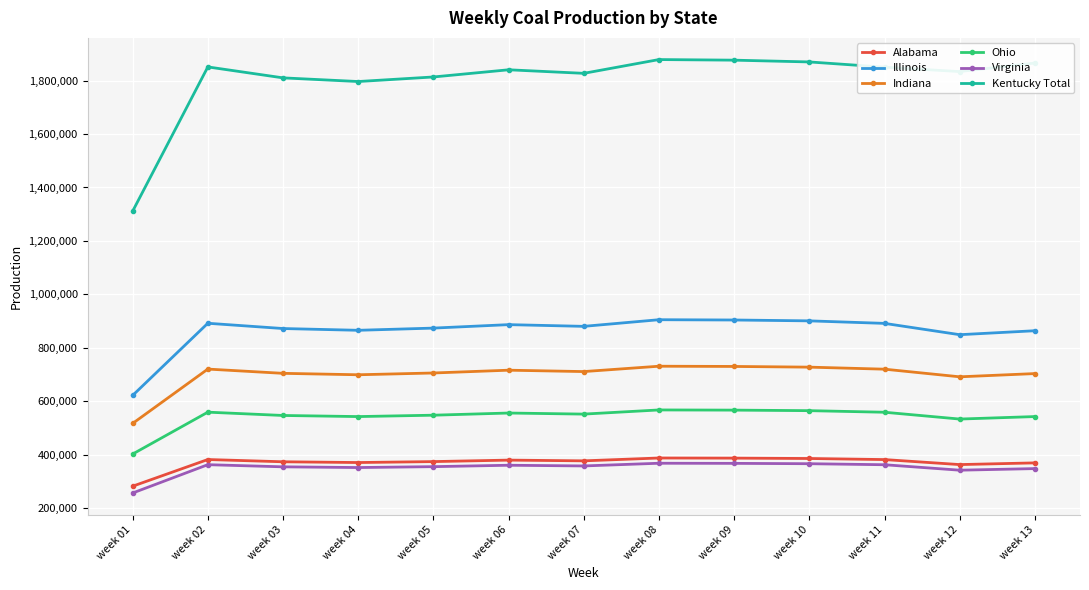

Where does the Indiana series first go above 710974?

week 02